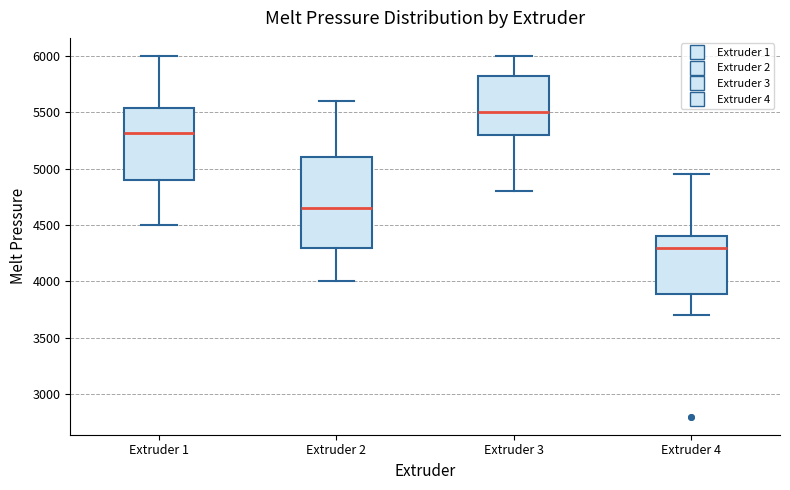

Reading left to right, read every box against the y-axis: the position of its median line, the range the box covers, and the ends of its whiskers. The values are not printed on the chart, so give them approximately, as read against the axis.

Extruder 1: median 5300, box 4900 to 5550, whiskers 4500 to 6000
Extruder 2: median 4650, box 4300 to 5100, whiskers 4000 to 5600
Extruder 3: median 5500, box 5300 to 5850, whiskers 4800 to 6000
Extruder 4: median 4300, box 3900 to 4400, whiskers 3700 to 4950